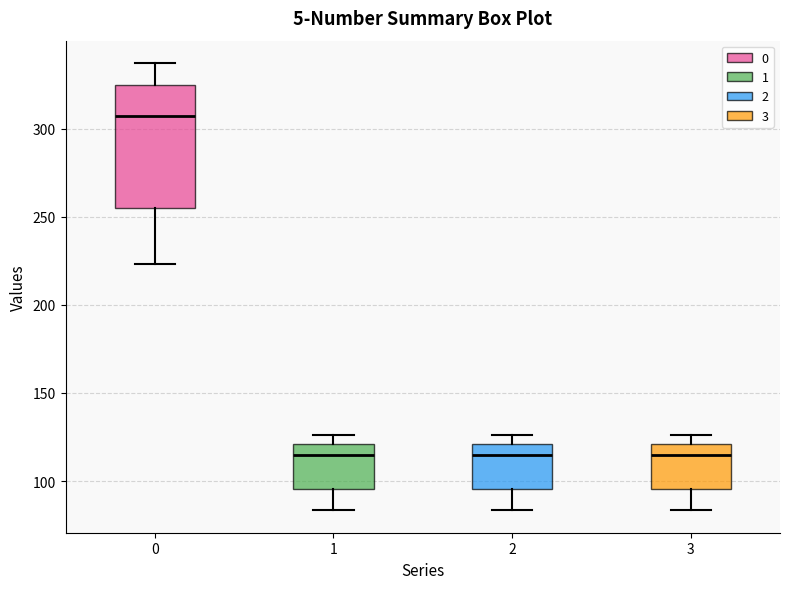

Which box has the highest median line?

0